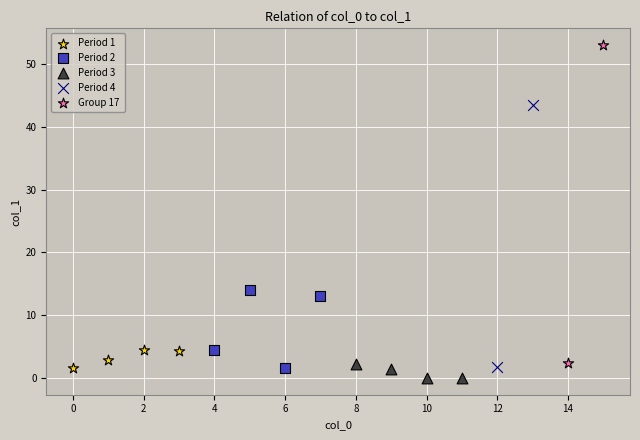

What are all the series names shown in the legend?

Period 1, Period 2, Period 3, Period 4, Group 17